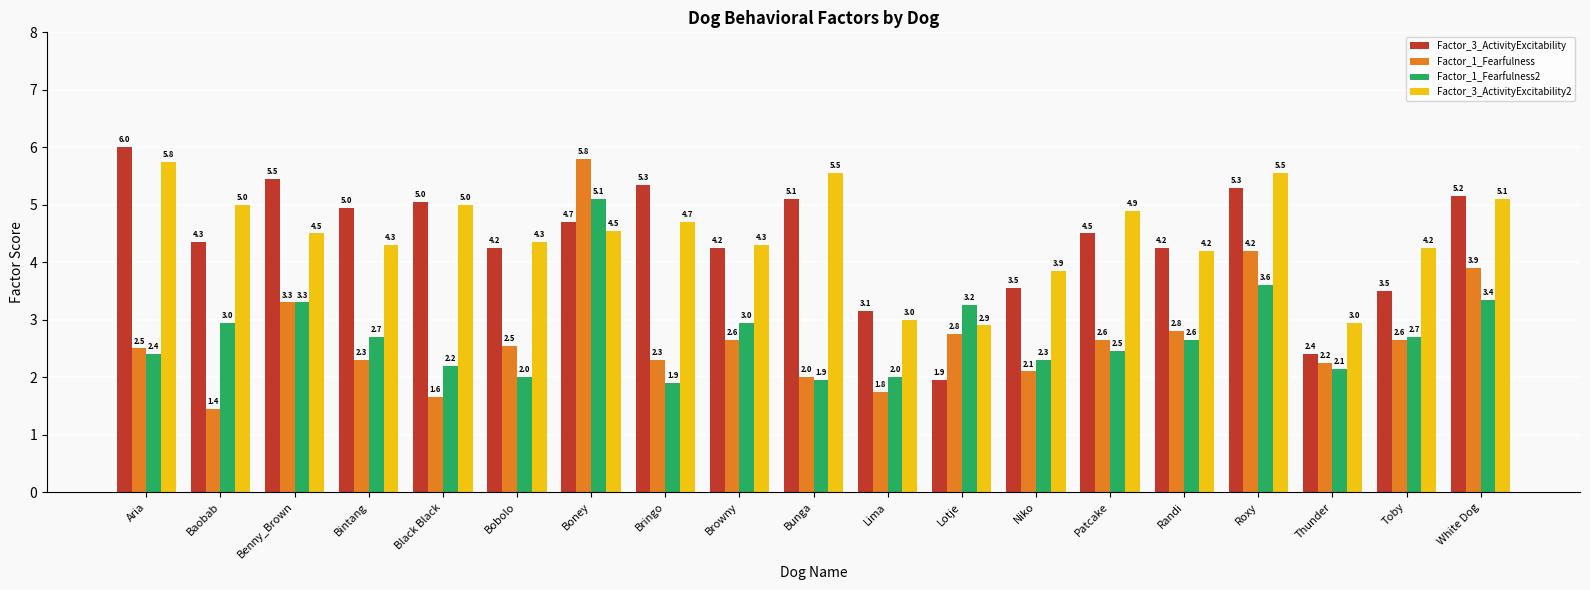

Which series has the widest spread of values?

Factor_1_Fearfulness